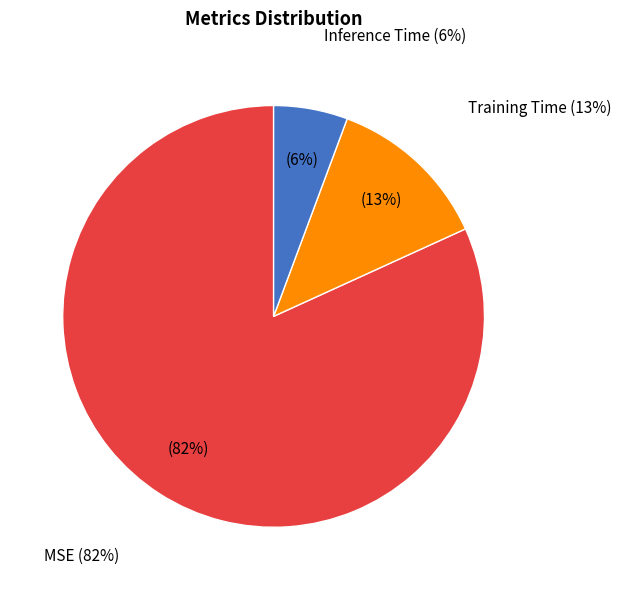

What percentage is the Inference Time slice, to the nearest percent?

6%